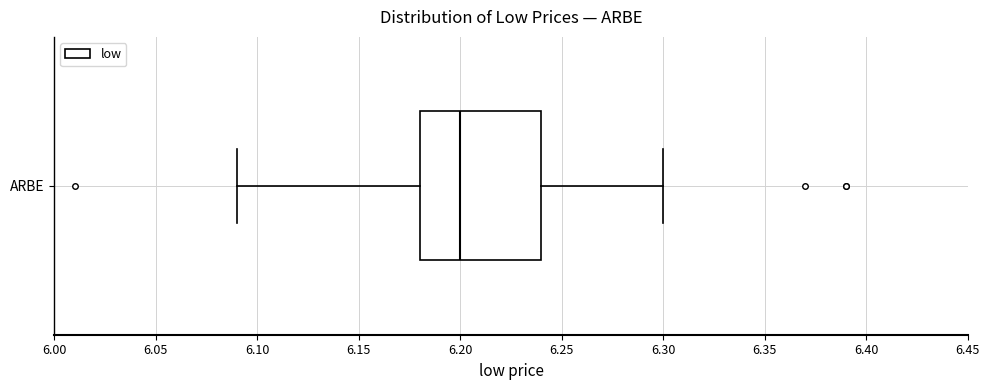

Where does the left whisker of the box for ARBE end on the x-axis? The values are not printed on the chart, so give them approximately, as read against the axis.

6.09